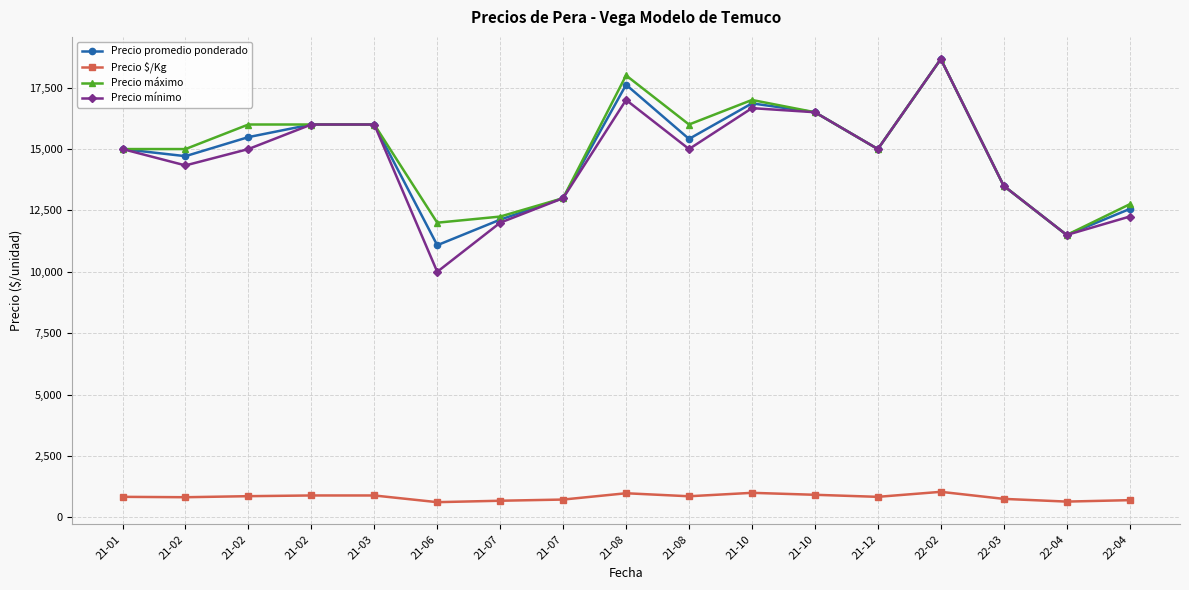

Reading left to right, list all the values displayed in this chart.

Precio promedio ponderado: 21-01=15000.0	21-02=14710.3	21-02=15486.5	21-02=16000.0	21-03=16000.0	21-06=11083.0	21-07=12125.0	21-07=13000.0	21-08=17620.0	21-08=15413.0	21-10=16861.0	21-10=16500.0	21-12=15000.0	22-02=18666.7	22-03=13500.0	22-04=11500.0	22-04=12557.8
Precio $/Kg: 21-01=833.0	21-02=817.3	21-02=860.0	21-02=889.0	21-03=888.5	21-06=616.0	21-07=674.0	21-07=722.3	21-08=979.0	21-08=856.5	21-10=996.3	21-10=916.5	21-12=833.0	22-02=1037.0	22-03=750.0	22-04=639.2	22-04=697.8
Precio máximo: 21-01=15000.0	21-02=15000.0	21-02=16000.0	21-02=16000.0	21-03=16000.0	21-06=12000.0	21-07=12250.0	21-07=13000.0	21-08=18000.0	21-08=16000.0	21-10=17000.0	21-10=16500.0	21-12=15000.0	22-02=18666.7	22-03=13500.0	22-04=11500.0	22-04=12750.0
Precio mínimo: 21-01=15000.0	21-02=14333.3	21-02=15000.0	21-02=16000.0	21-03=16000.0	21-06=10000.0	21-07=12000.0	21-07=13000.0	21-08=17000.0	21-08=15000.0	21-10=16666.7	21-10=16500.0	21-12=15000.0	22-02=18666.7	22-03=13500.0	22-04=11500.0	22-04=12250.0